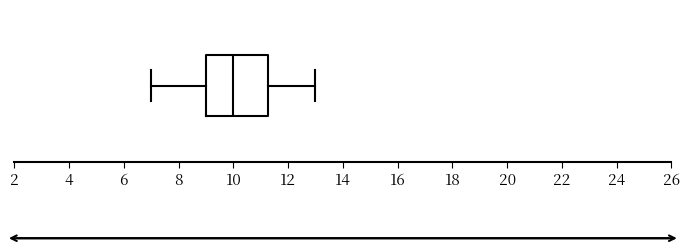

Where is the right edge of the box on the x-axis? The values are not printed on the chart, so give them approximately, as read against the axis.

11.2